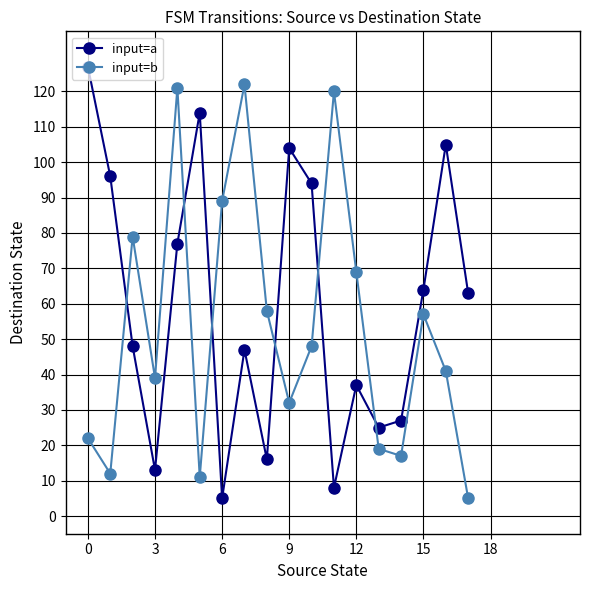

What is the minimum value shown in the chart?

5